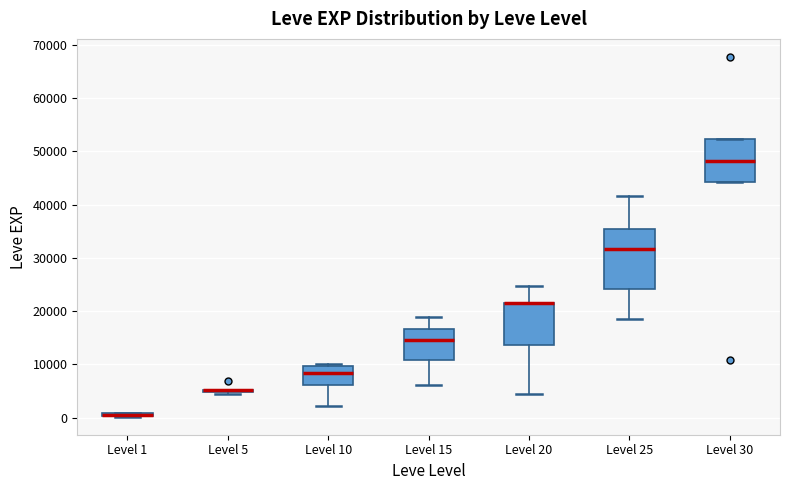

Where does the lower whisker of the box for Level 25 end on the y-axis? The values are not printed on the chart, so give them approximately, as read against the axis.

18000